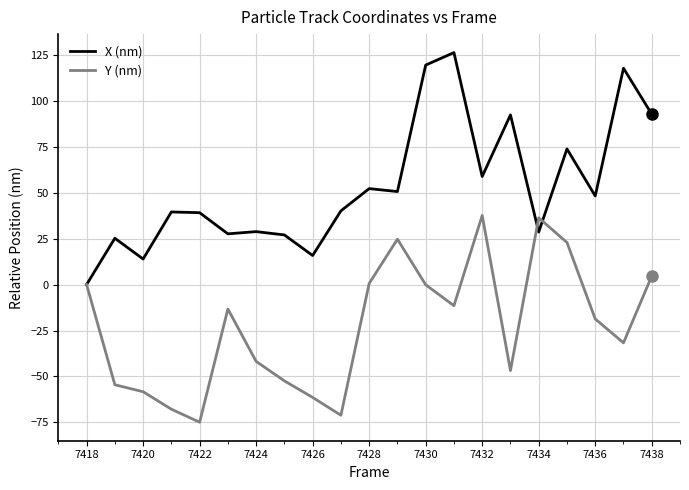

What is the minimum value for Y (nm)?

-74.9